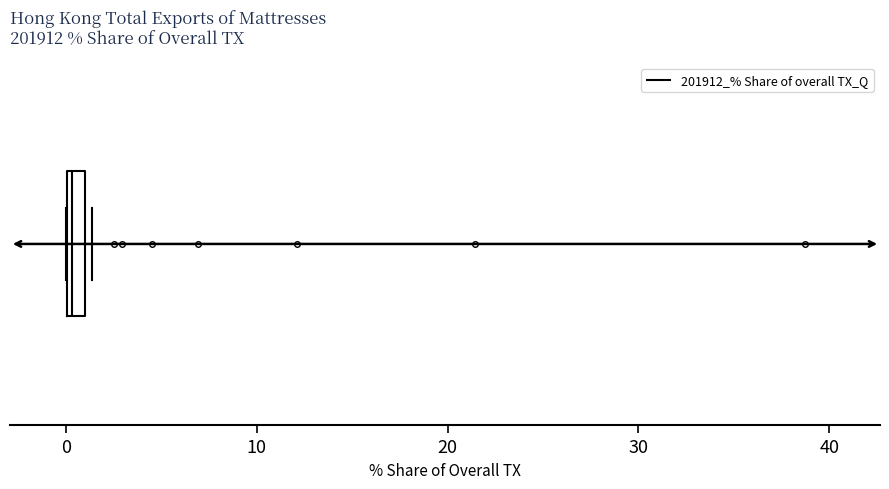

Where is the left edge of the box on the x-axis? The values are not printed on the chart, so give them approximately, as read against the axis.

0